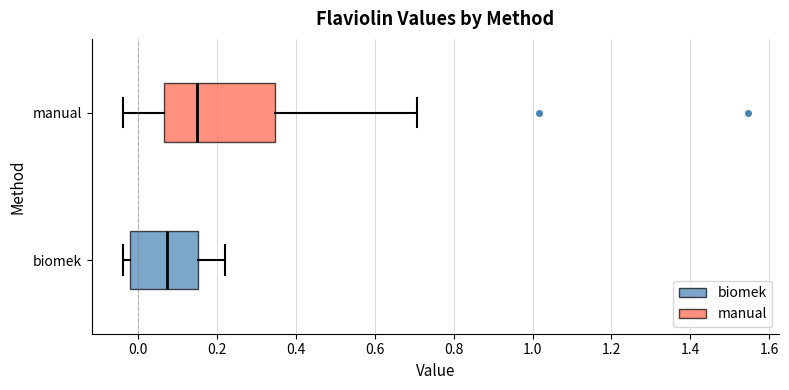

Reading bottom to top, read every box against the x-axis: the position of its median line, the range the box covers, and the ends of its whiskers. The values are not printed on the chart, so give them approximately, as read against the axis.

biomek: median 0.08, box -0.02 to 0.16, whiskers -0.04 to 0.22
manual: median 0.14, box 0.06 to 0.34, whiskers -0.04 to 0.70